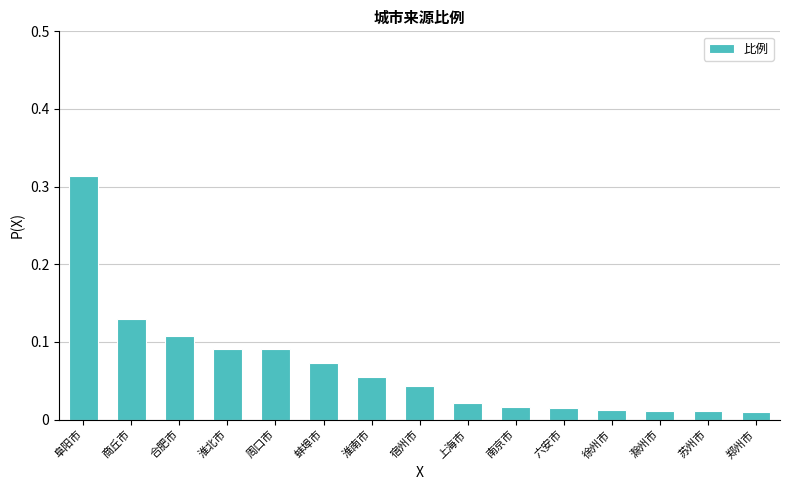

What is the sum of all values?

1.0